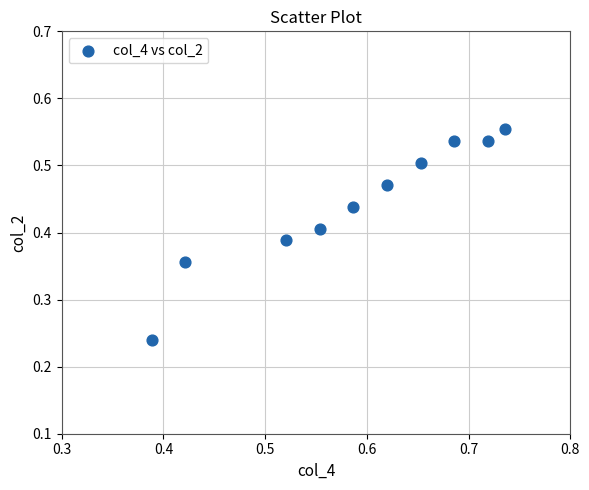

What is the range of Y values (max minus min)?

0.3